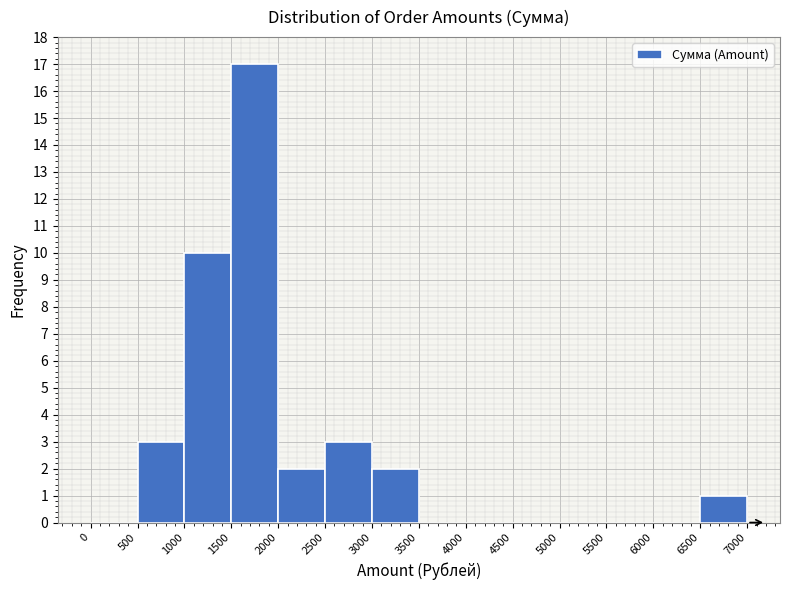

Reading left to right, transcribe this chart: for each bar, give the range it covers on the x-axis and its height. The values are not printed on the chart, so give them approximately, as read against the axis.

0 to 500: 0
500 to 1000: 3
1000 to 1500: 10
1500 to 2000: 17
2000 to 2500: 2
2500 to 3000: 3
3000 to 3500: 2
3500 to 4000: 0
4000 to 4500: 0
4500 to 5000: 0
5000 to 5500: 0
5500 to 6000: 0
6000 to 6500: 0
6500 to 7000: 1